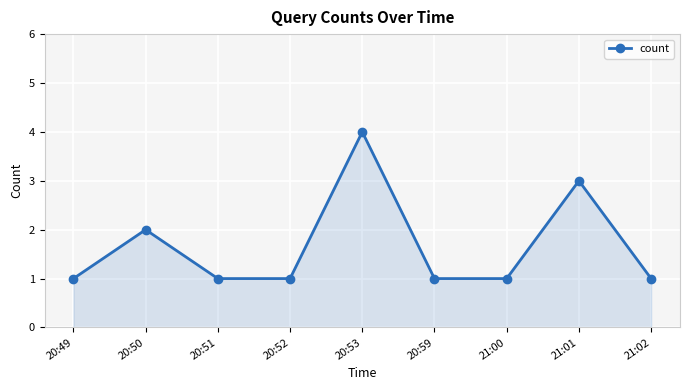

Which category has the highest value across all series?

20:53